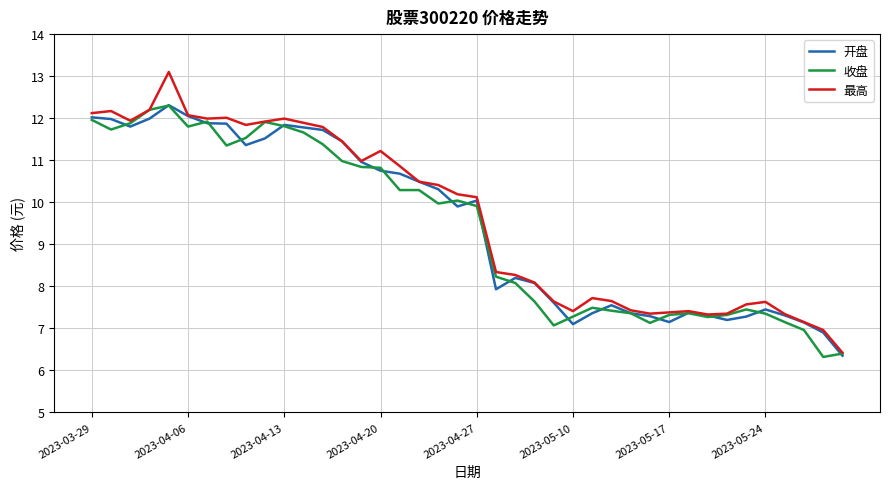

Which series has the largest range (max minus min)?

最高